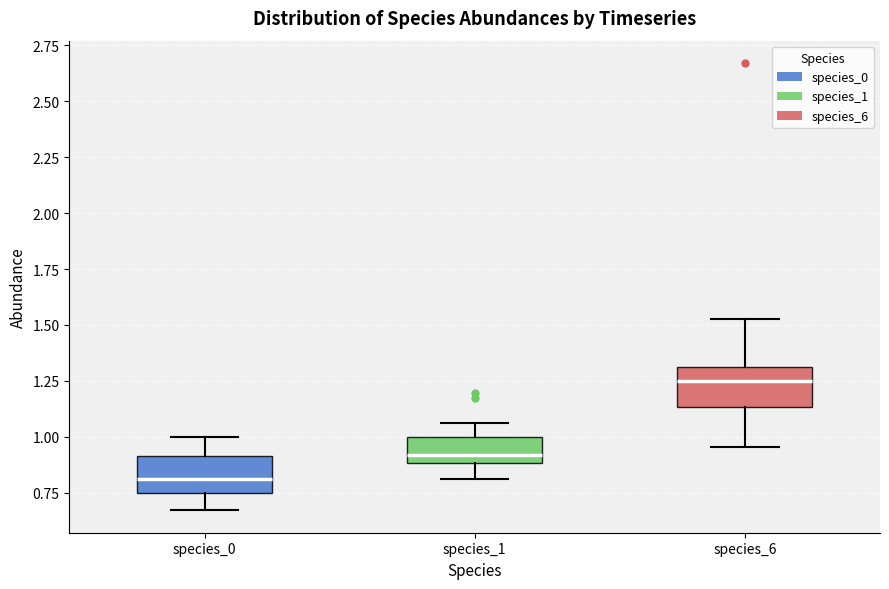

Reading left to right, transcribe this box plot: for each box, give where its median line is, the range the box spans, and where its two whiskers end, as read against the y-axis. The values are not printed on the chart, so give them approximately, as read against the axis.

species_0: median 0.80, box 0.75 to 0.90, whiskers 0.65 to 1.00
species_1: median 0.90 (just above the box's lower edge), box 0.90 to 1.00, whiskers 0.80 to 1.05
species_6: median 1.25, box 1.15 to 1.30, whiskers 0.95 to 1.55